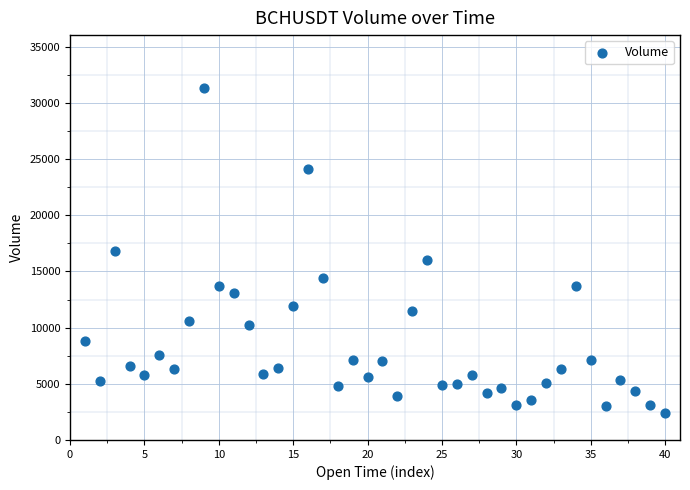

What is the range of X values (max minus min)?

39.0